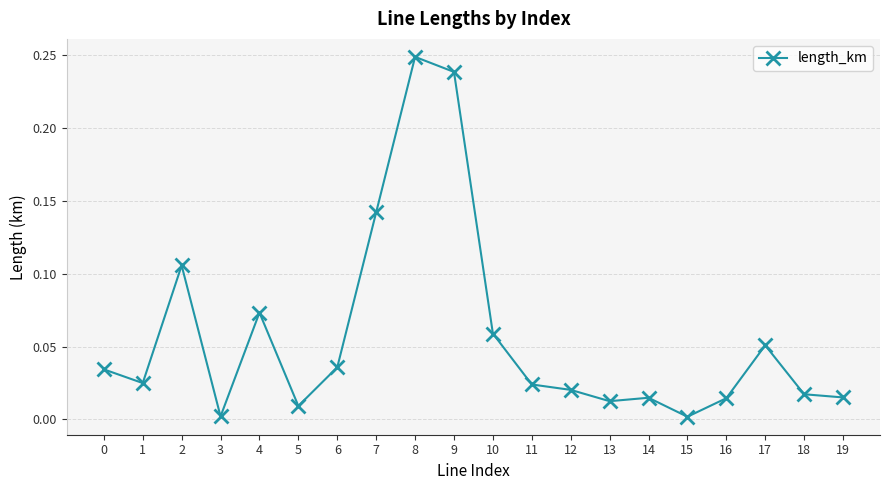

The chart shows a value of 0.0 at 12. True or false?

True